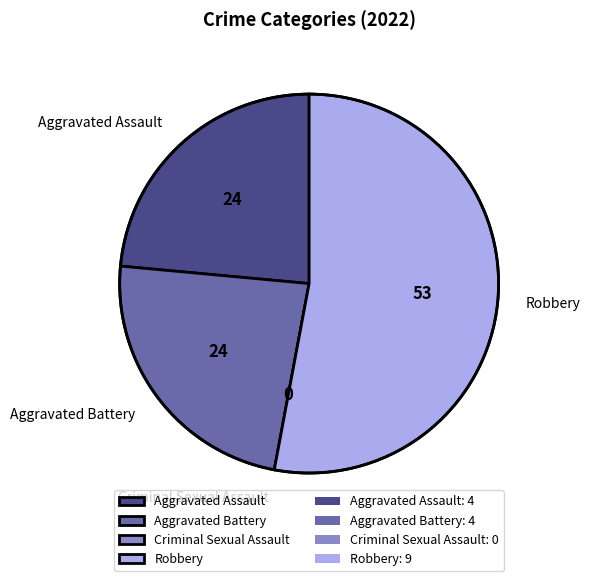

Approximately how many times larger is the value at Aggravated Battery compared to Aggravated Assault?

1.0